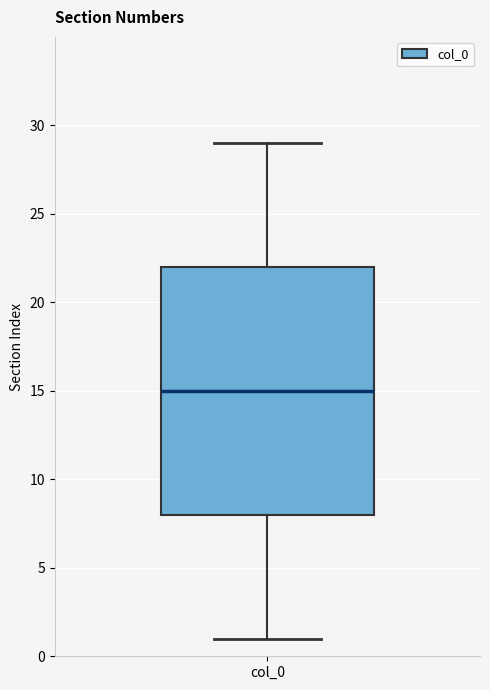

Read this box plot against the y-axis: the position of the median line, the range covered by the box, and the ends of both whiskers. The values are not printed on the chart, so give them approximately, as read against the axis.

median 15, box 8 to 22, whiskers 1 to 29